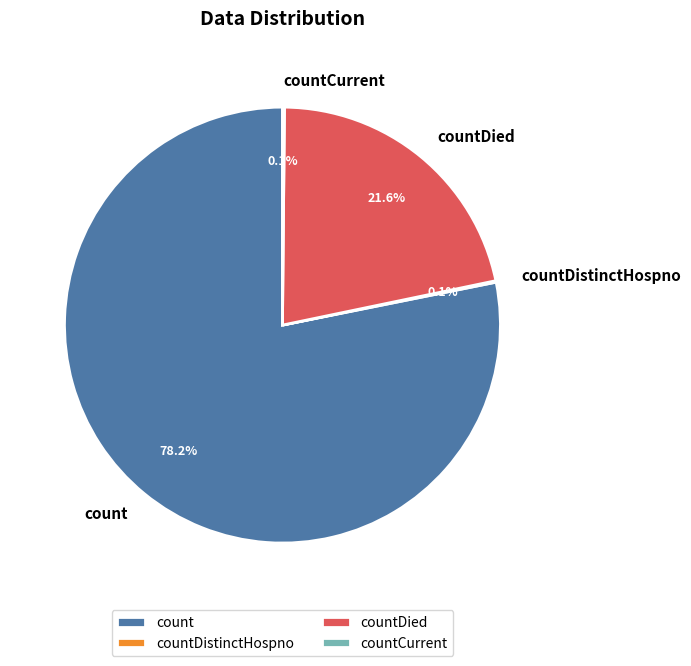

Which slice is the largest?

count